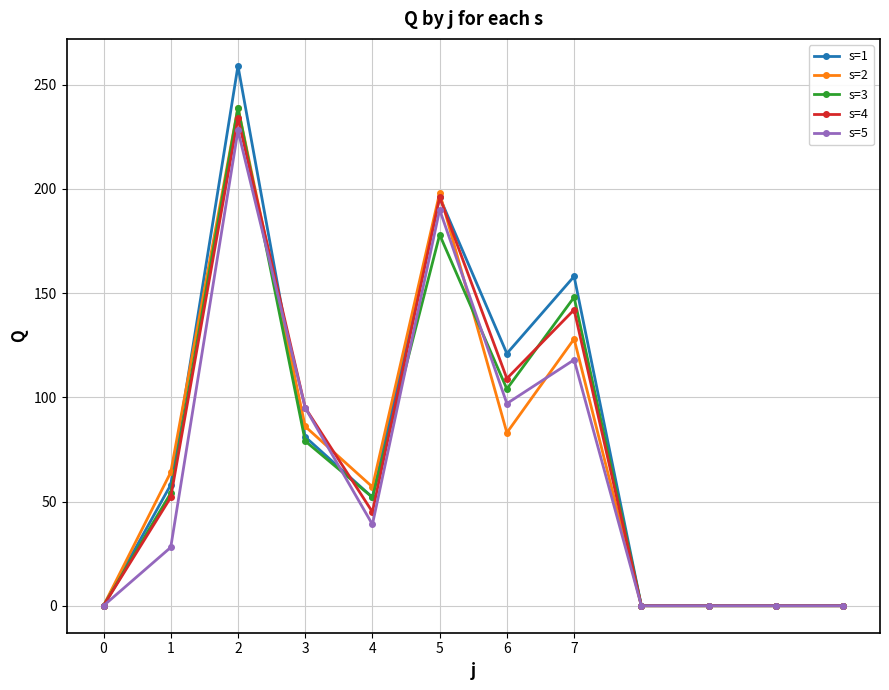

Which series has the largest range (max minus min)?

s=1